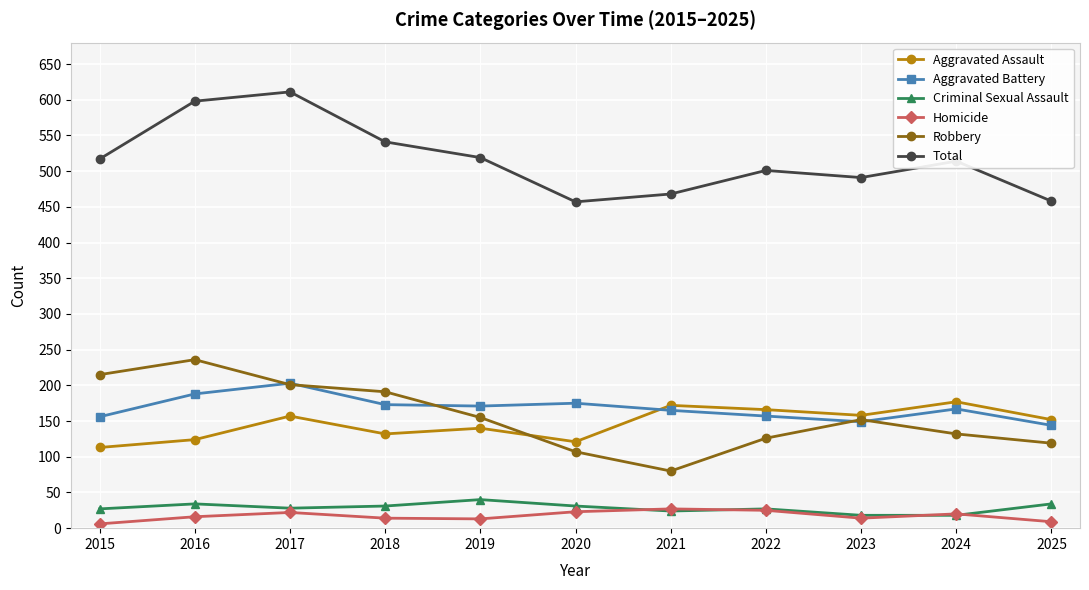

What is the total value across all series at 2023?

982